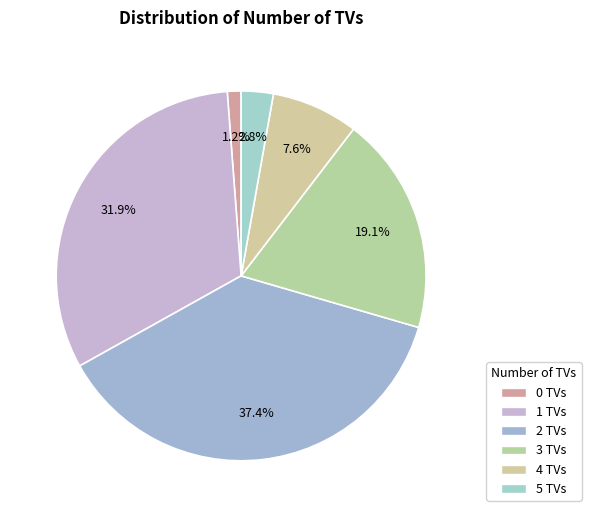

To the nearest percent, what is the difference between the largest and smallest slice percentages?

36%